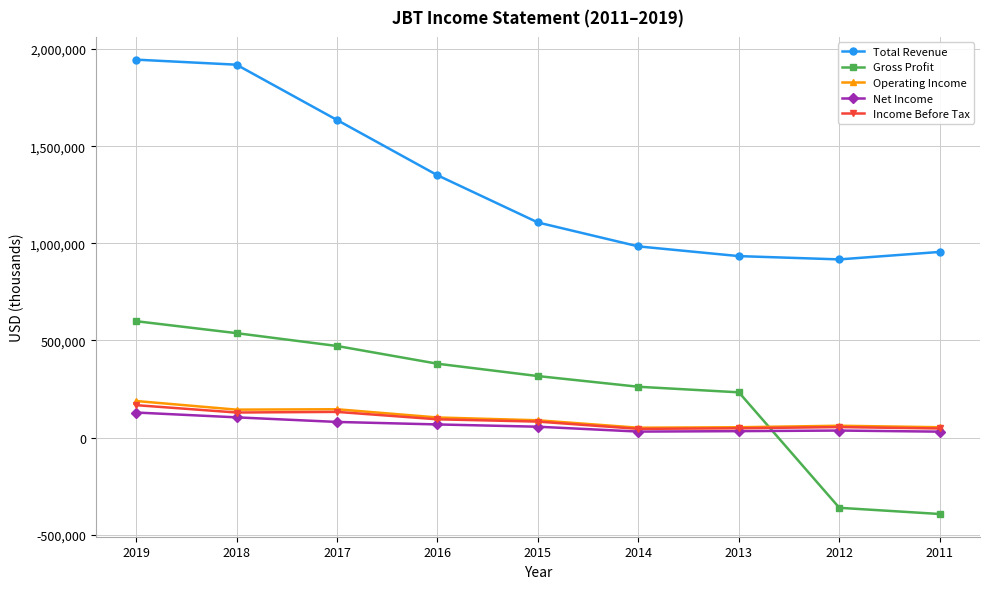

Which series has the largest total across all categories?

Total Revenue